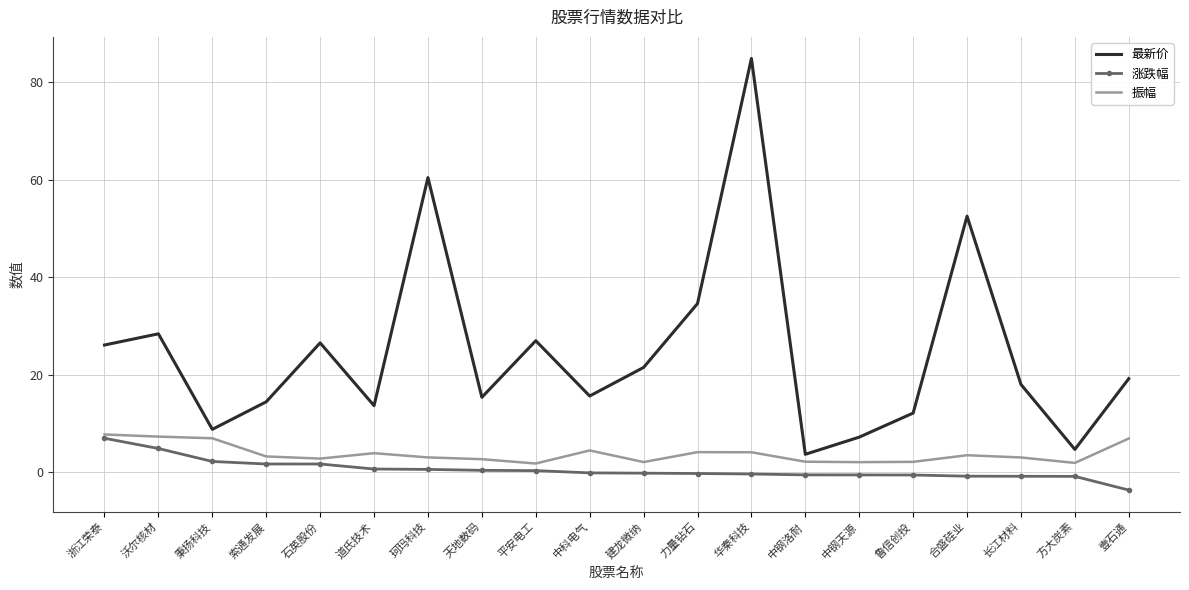

True or false: 最新价 and 涨跌幅 cross at least once.

False